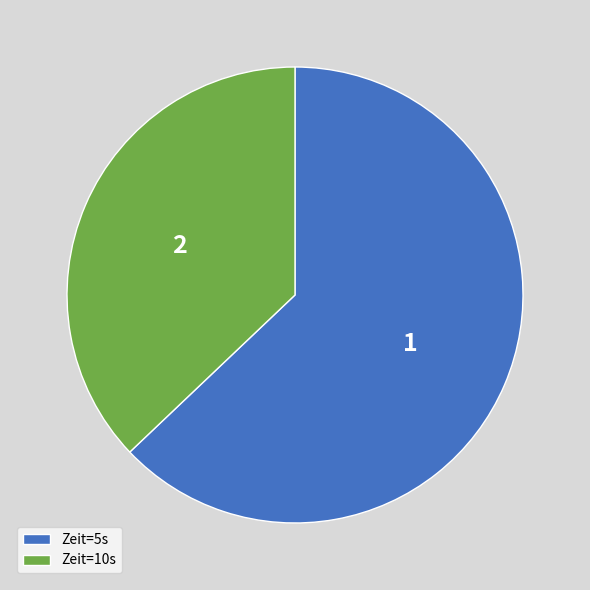

Between Zeit=10s and Zeit=5s, which is larger?

Zeit=5s